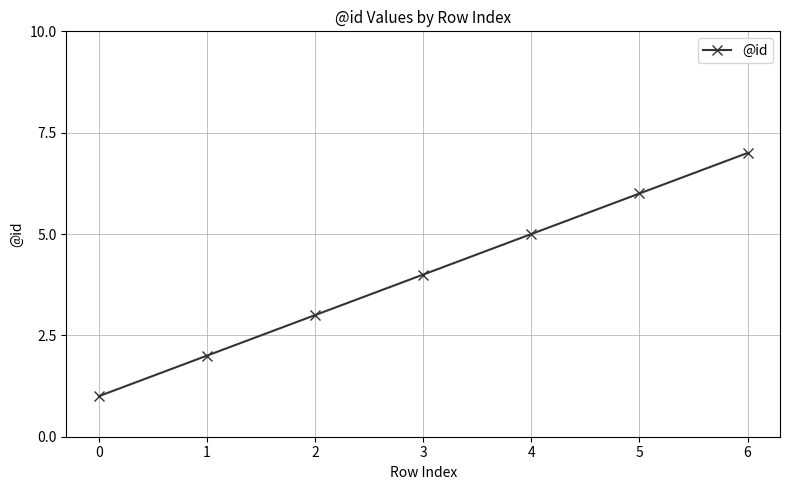

Where is the data nearest to the value 4?

3